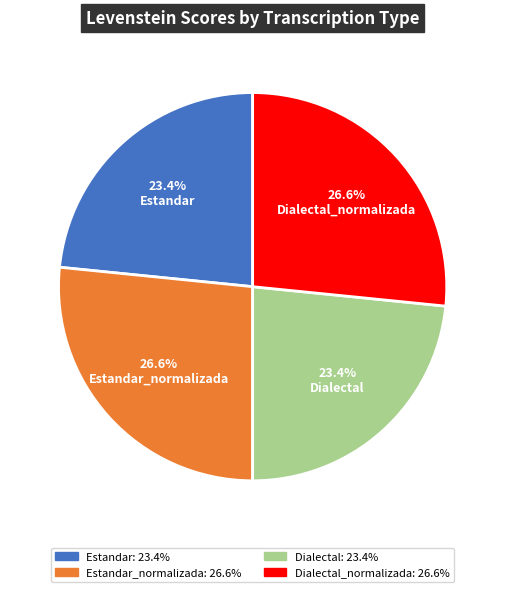

Does any single category account for the majority?

No